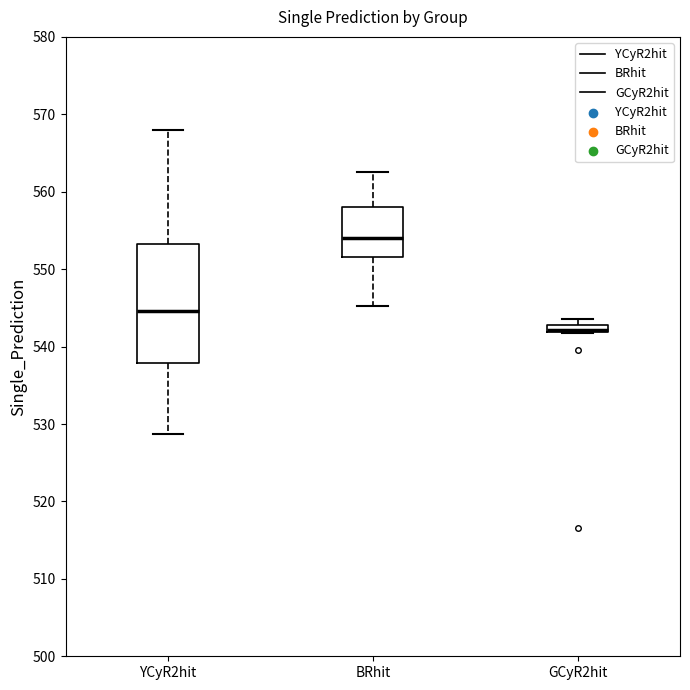

Where is the lower edge of the box for GCyR2hit on the y-axis? The values are not printed on the chart, so give them approximately, as read against the axis.

542